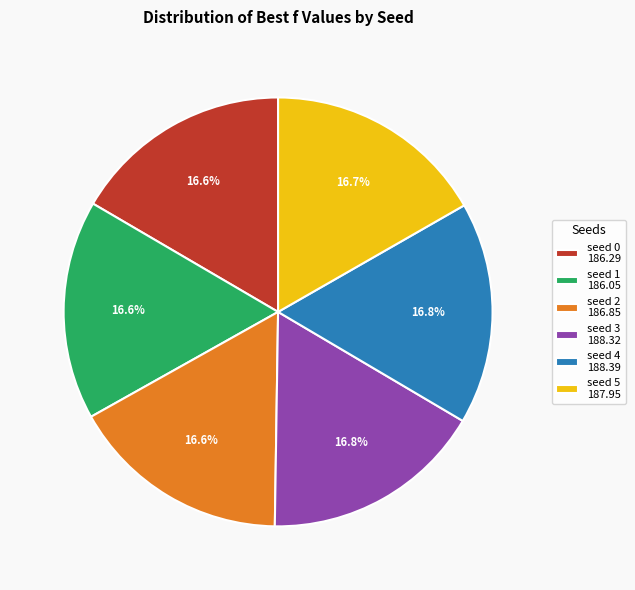

Do seed 4 and seed 3 together represent more than half of the pie?

No